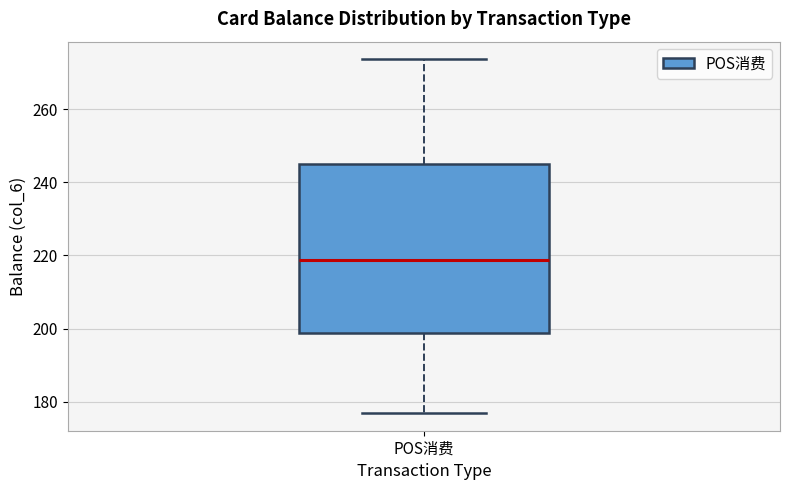

Where does the upper whisker of the box for POS消费 end on the y-axis? The values are not printed on the chart, so give them approximately, as read against the axis.

274